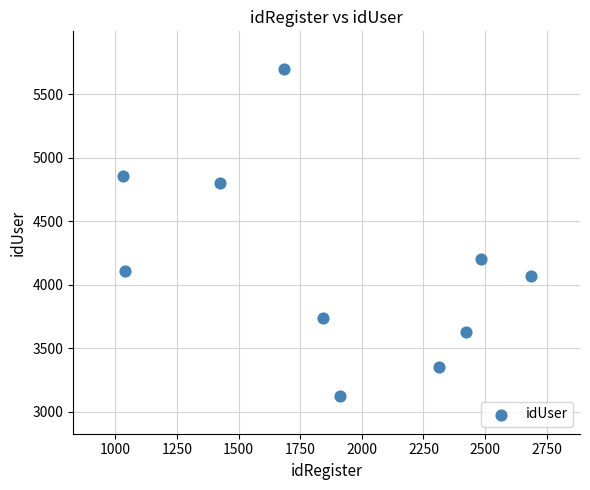

What is the average X value?

1884